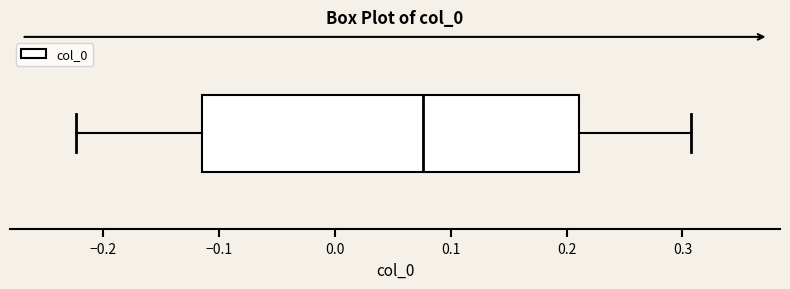

Read this box plot against the x-axis: the position of the median line, the range covered by the box, and the ends of both whiskers. The values are not printed on the chart, so give them approximately, as read against the axis.

median 0.08, box -0.11 to 0.21, whiskers -0.22 to 0.31